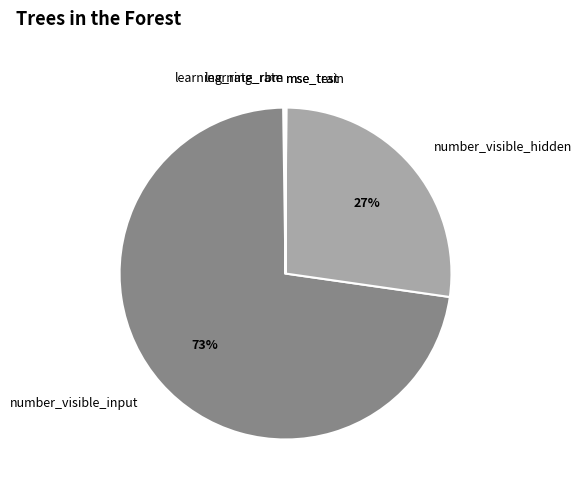

The number_visible_input slice represents 61% of the pie. True or false?

False